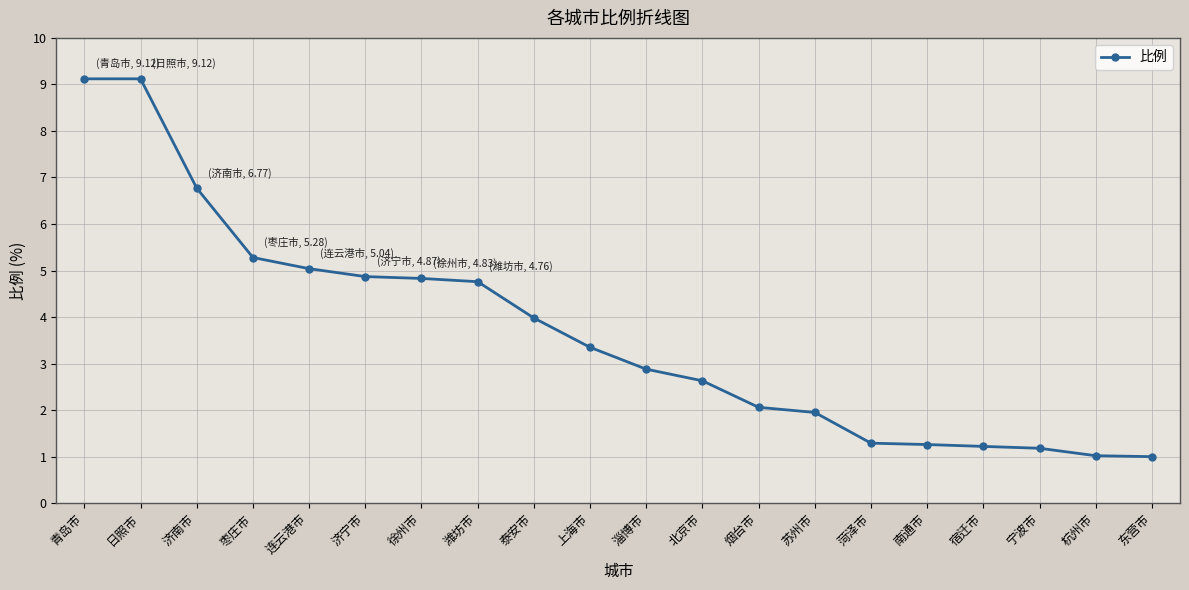

The chart shows a value of 1.5 at 连云港市. True or false?

False